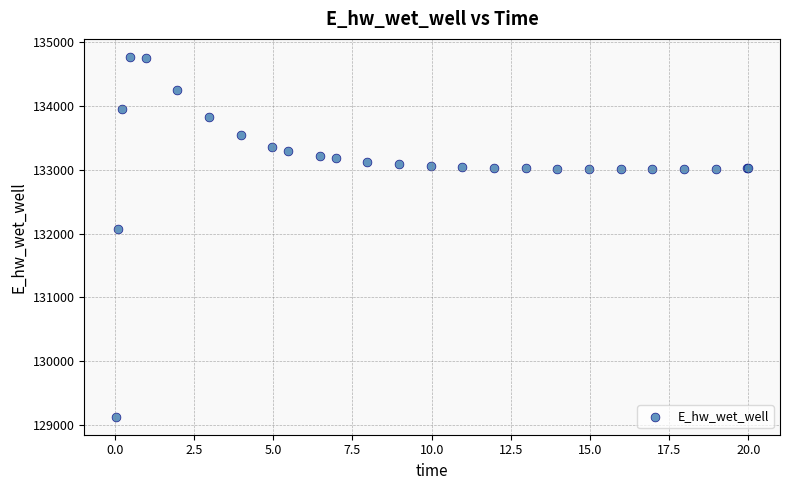

What Y value in the scatter plot is closest to 131948?

132072.1